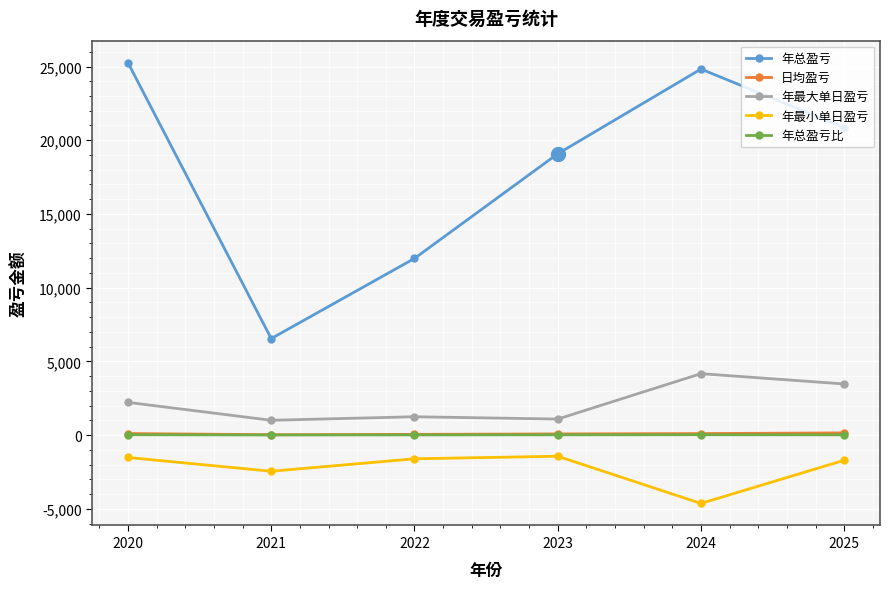

True or false: 年总盈亏比 and 年总盈亏 intersect in this chart.

False